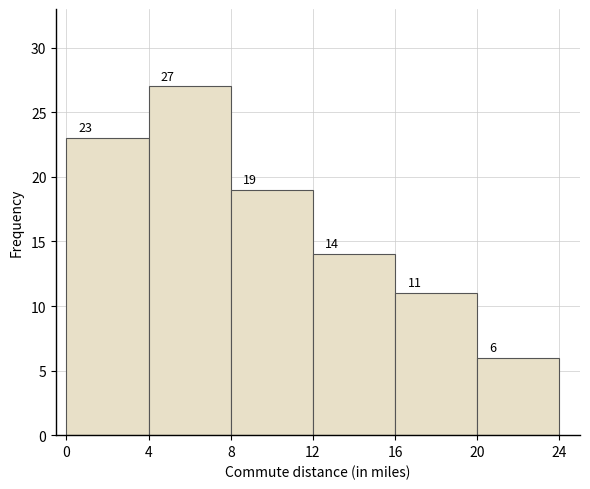

Reading left to right, transcribe this chart: for each bar, give the range it covers on the x-axis and its height.

0 to 4: 23
4 to 8: 27
8 to 12: 19
12 to 16: 14
16 to 20: 11
20 to 24: 6